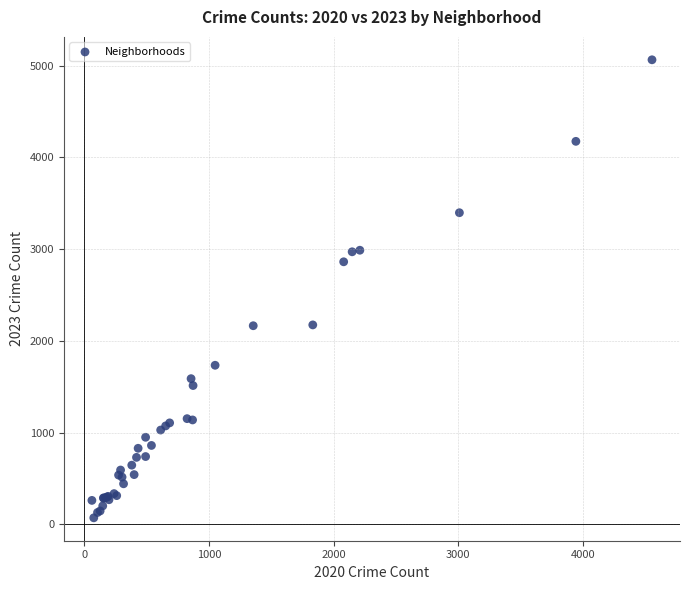

What Y value in the scatter plot is closest to 2567?

2862